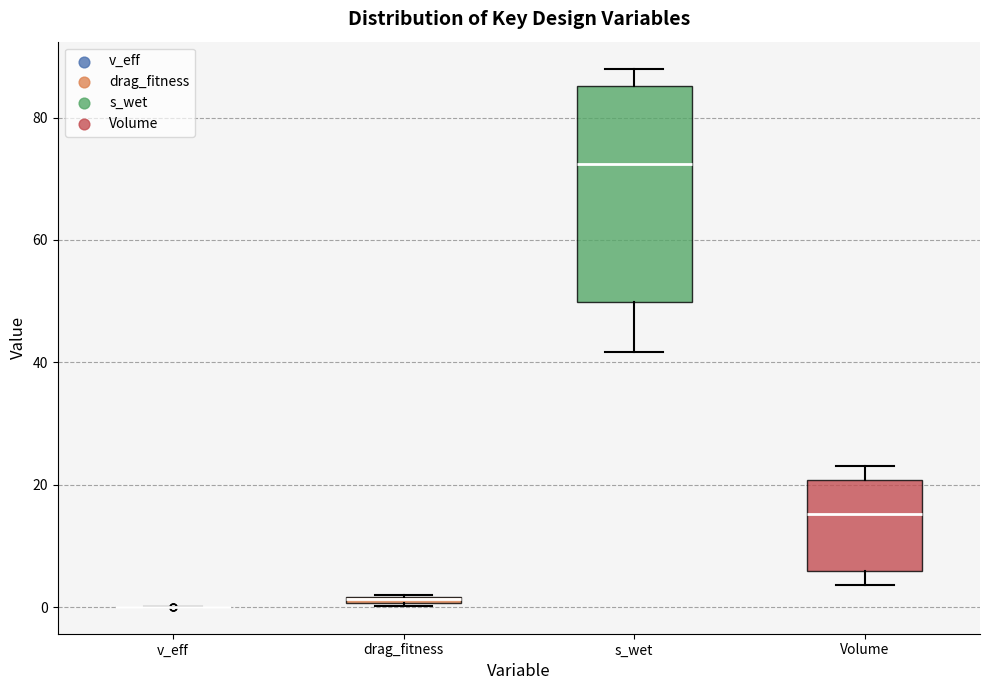

Comparing the boxes themselves (not the whiskers), which one is the tallest?

s_wet